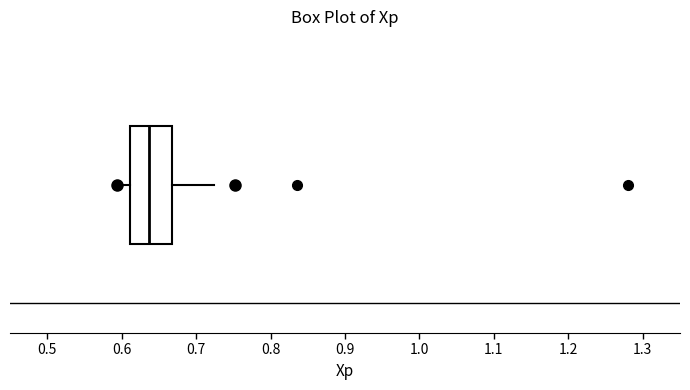

Transcribe this box plot: give where the median line is, the range the box spans, and where the two whiskers end, as read against the x-axis. The values are not printed on the chart, so give them approximately, as read against the axis.

median 0.64, box 0.61 to 0.67, whiskers 0.59 to 0.72